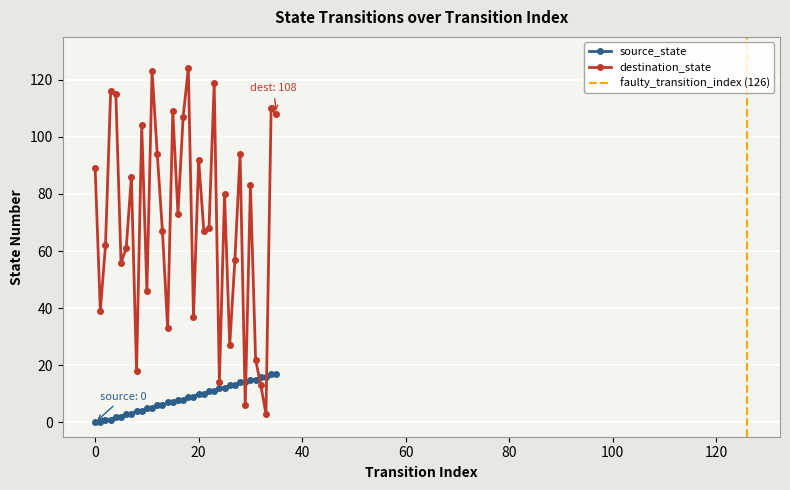

At how many categories does at least one series exceed 34?

28